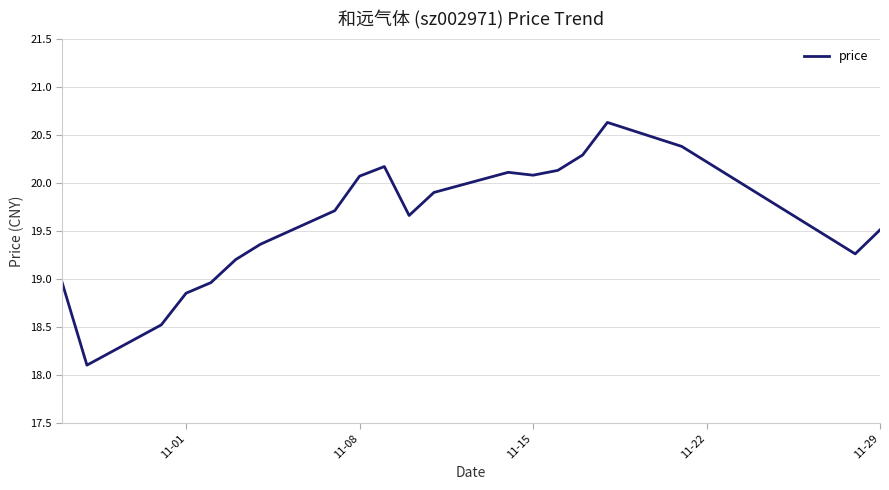

What is the smallest value displayed?

18.1